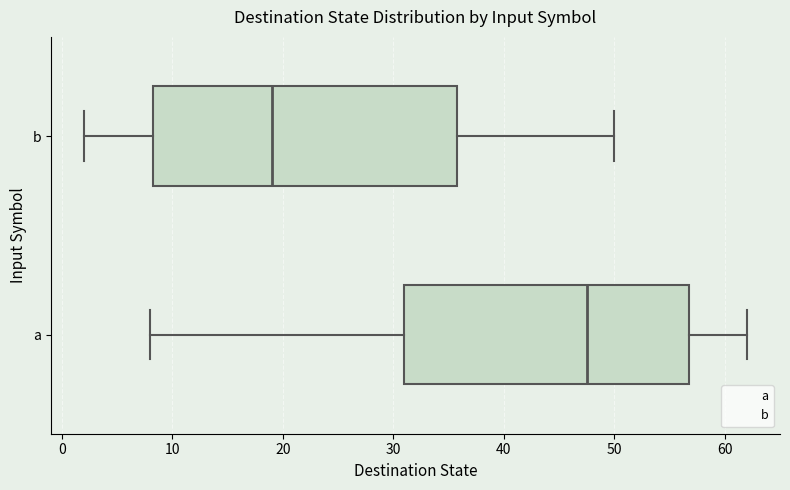

Which box's median line is the furthest to the right?

a